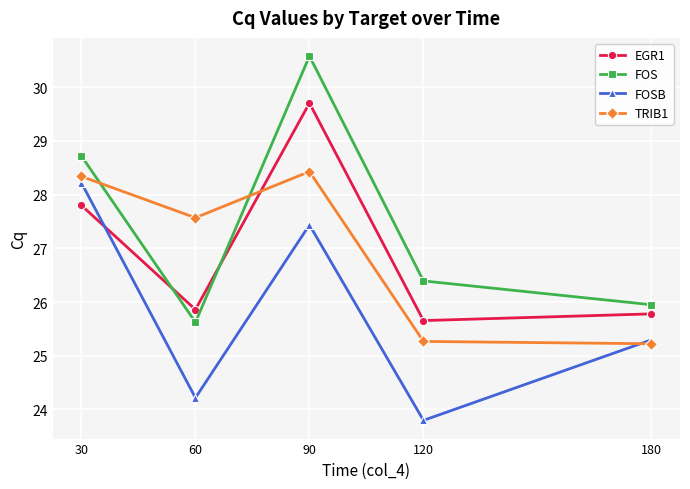

Which series has the largest total across all categories?

FOS